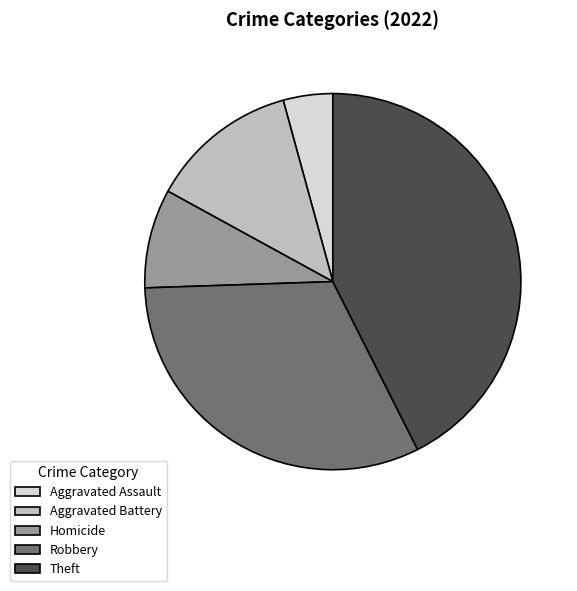

Is the sum of Aggravated Battery and Robbery greater than half?

No